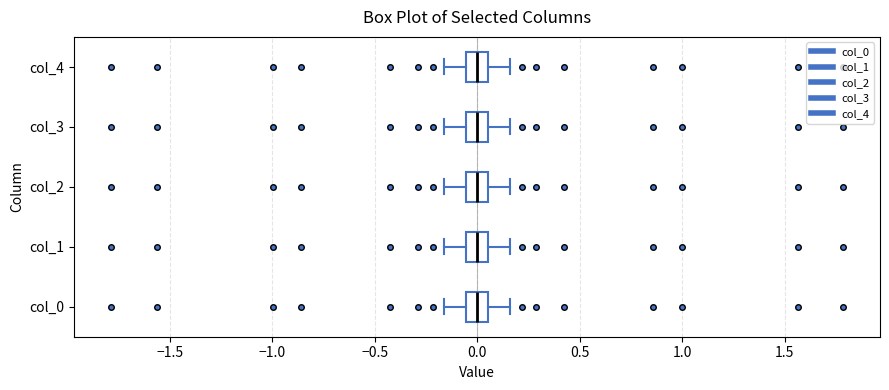

Where does the left whisker of the box for col_1 end on the x-axis? The values are not printed on the chart, so give them approximately, as read against the axis.

-0.15